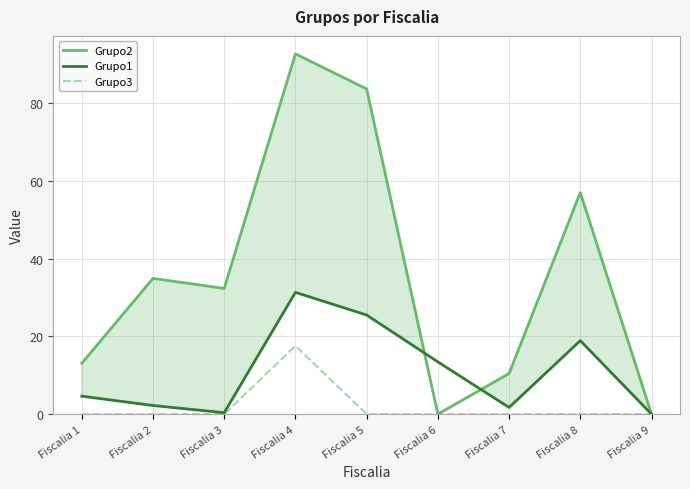

In Grupo2, how many points are lower than both neighbors (excluding endpoints)?

2